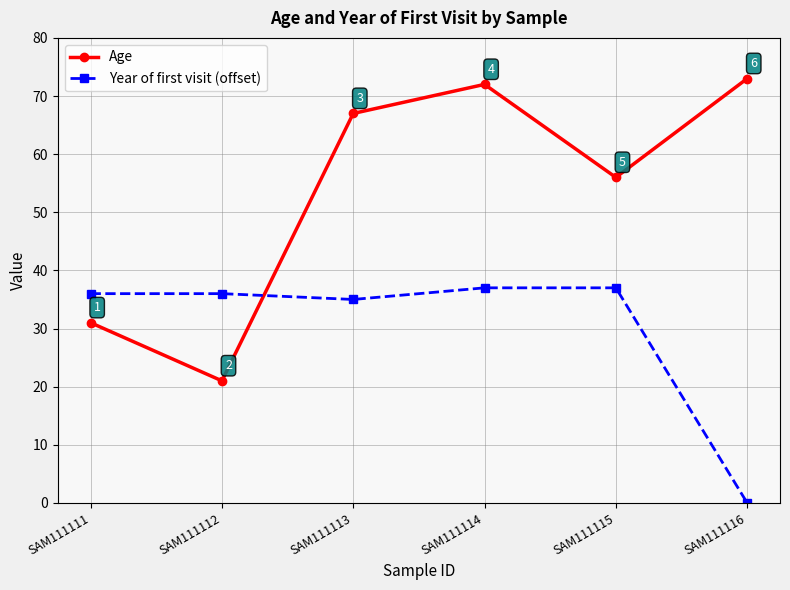

What is the lowest value of the Age series?

21